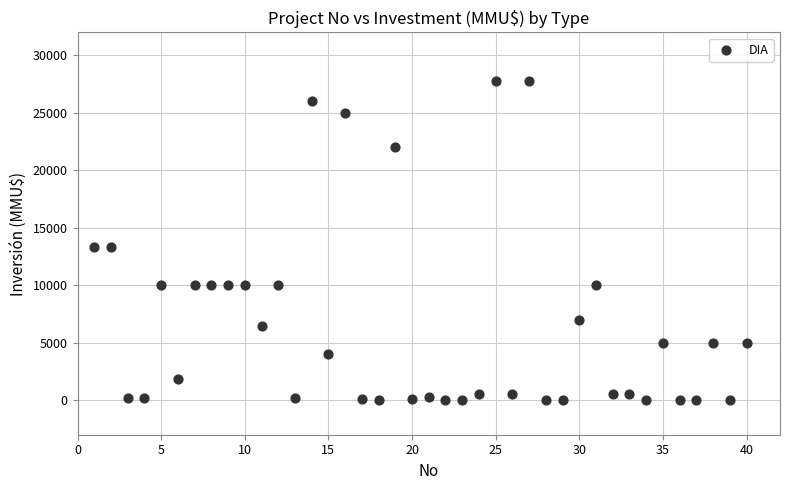

What is the range of X values (max minus min)?

39